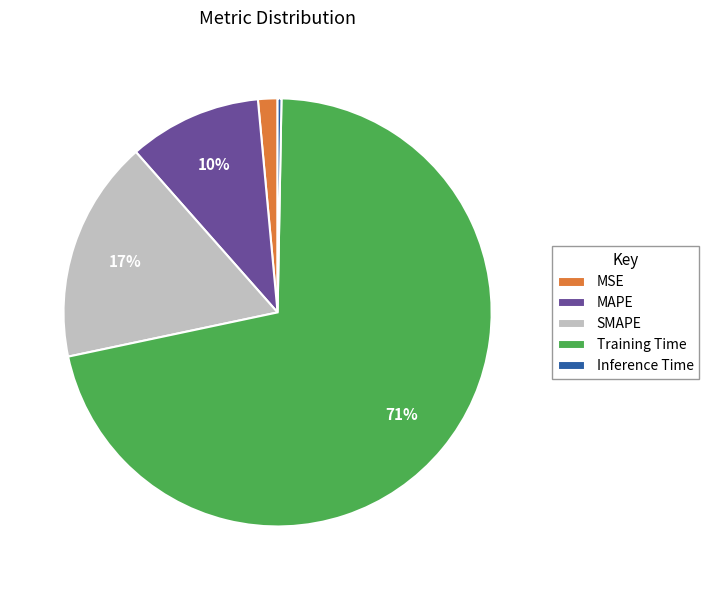

Rank the categories by value from highest to lowest.

Training Time, SMAPE, MAPE, MSE, Inference Time